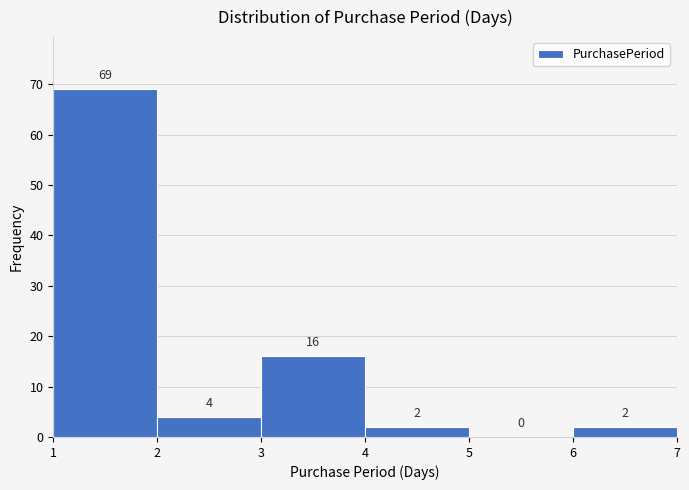

Reading left to right, list every bar in this chart as the range it spans on the x-axis followed by its height.

1 to 2: 69
2 to 3: 4
3 to 4: 16
4 to 5: 2
5 to 6: 0
6 to 7: 2